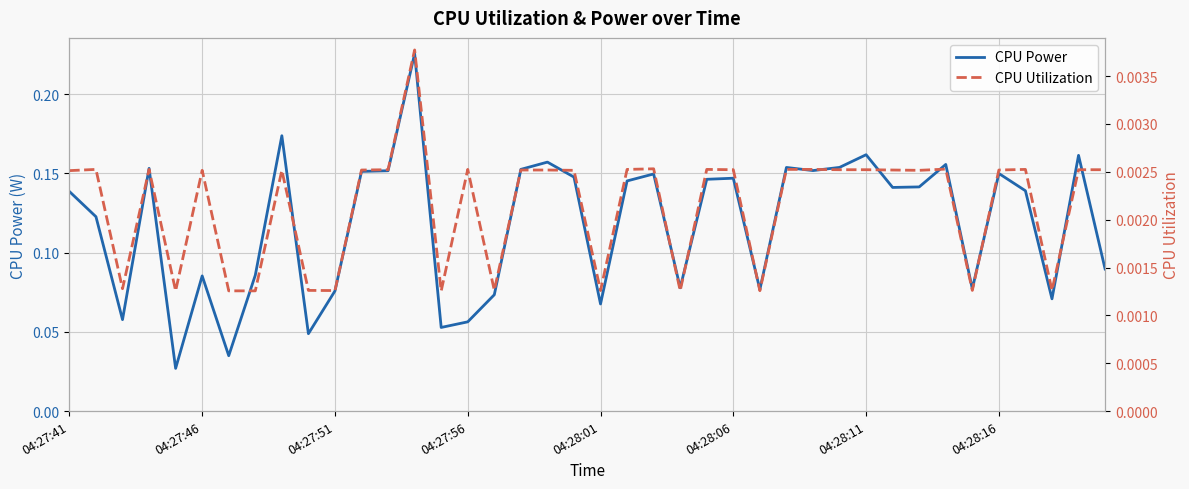

What is the average value of the CPU Power series?

0.1